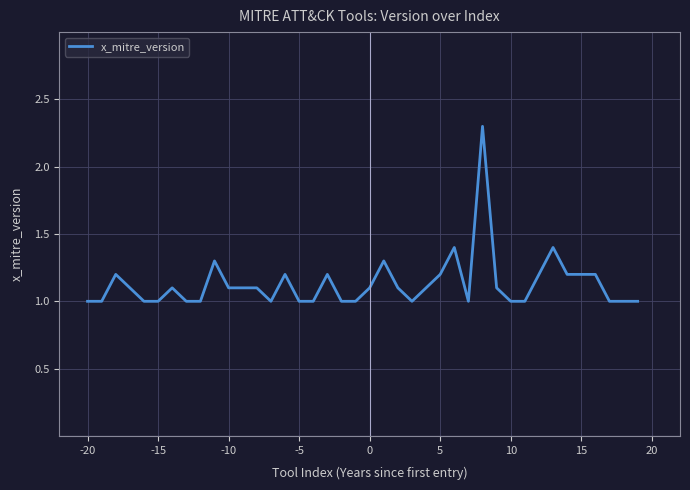

What is the smallest value displayed?

1.0